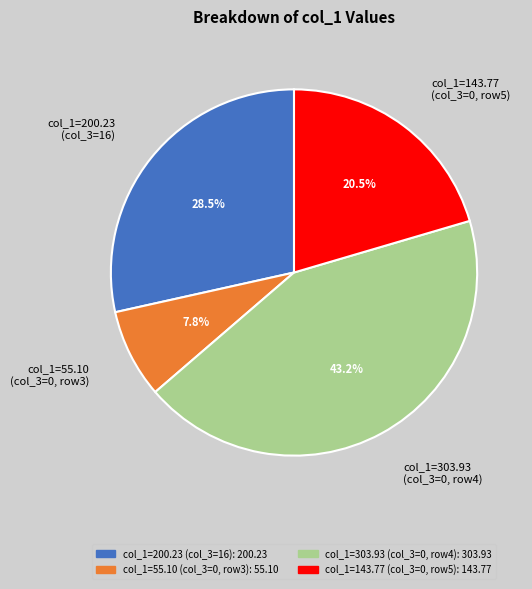

What is the largest slice in the pie chart?

col_1=303.93 (col_3=0, row4)